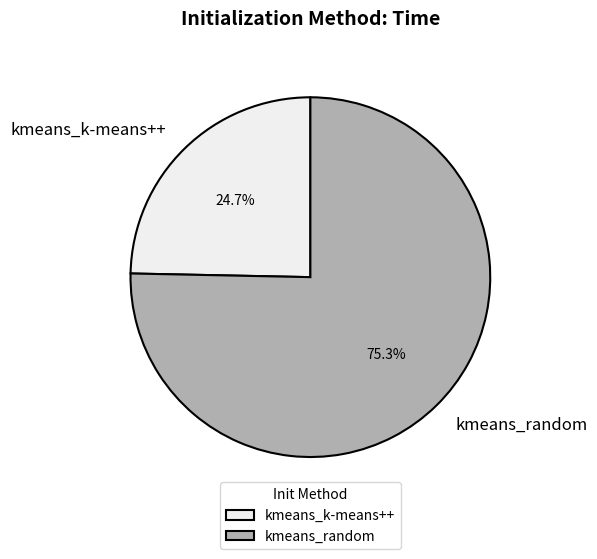

What is the majority slice?

kmeans_random